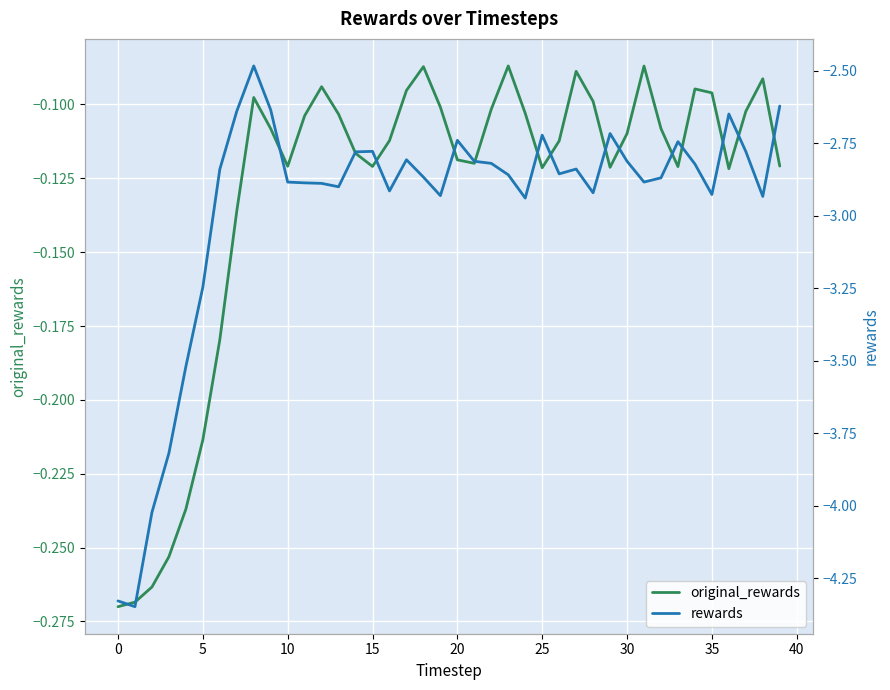

Which has a higher value, 15 or 20?

20